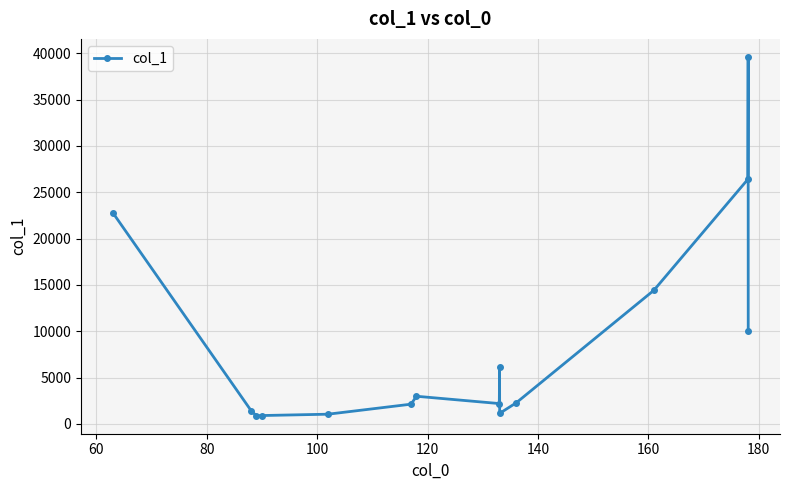

True or false: the data has more than 0 interior local peaks.

True